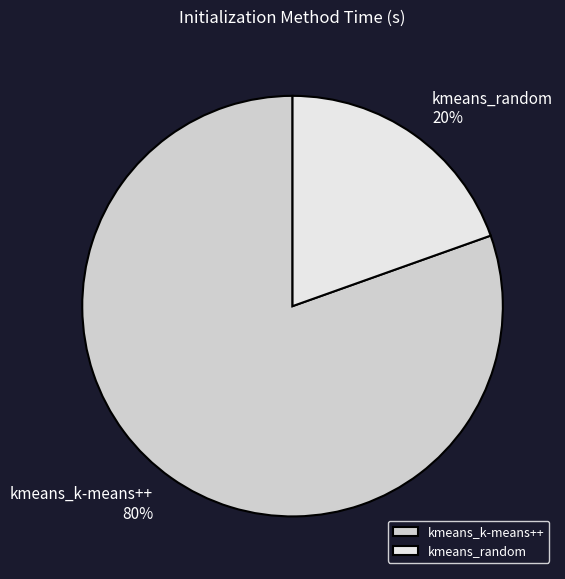

What percentage is the kmeans_k-means++ slice, to the nearest percent?

80%